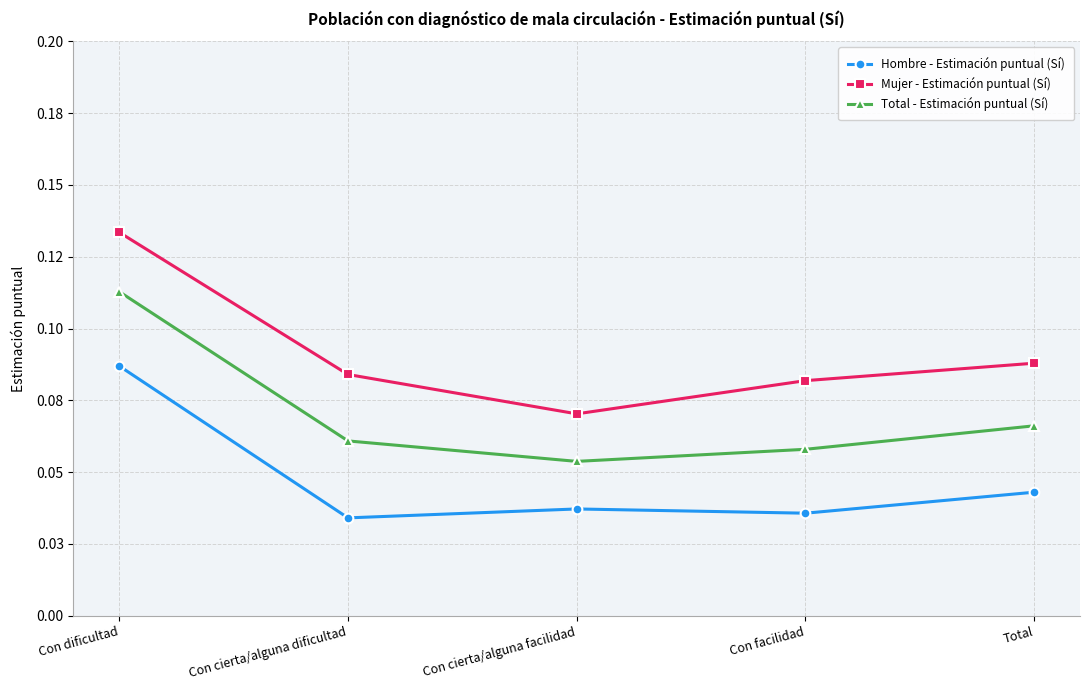

What are all the series names shown in the legend?

Hombre - Estimación puntual (Sí), Mujer - Estimación puntual (Sí), Total - Estimación puntual (Sí)